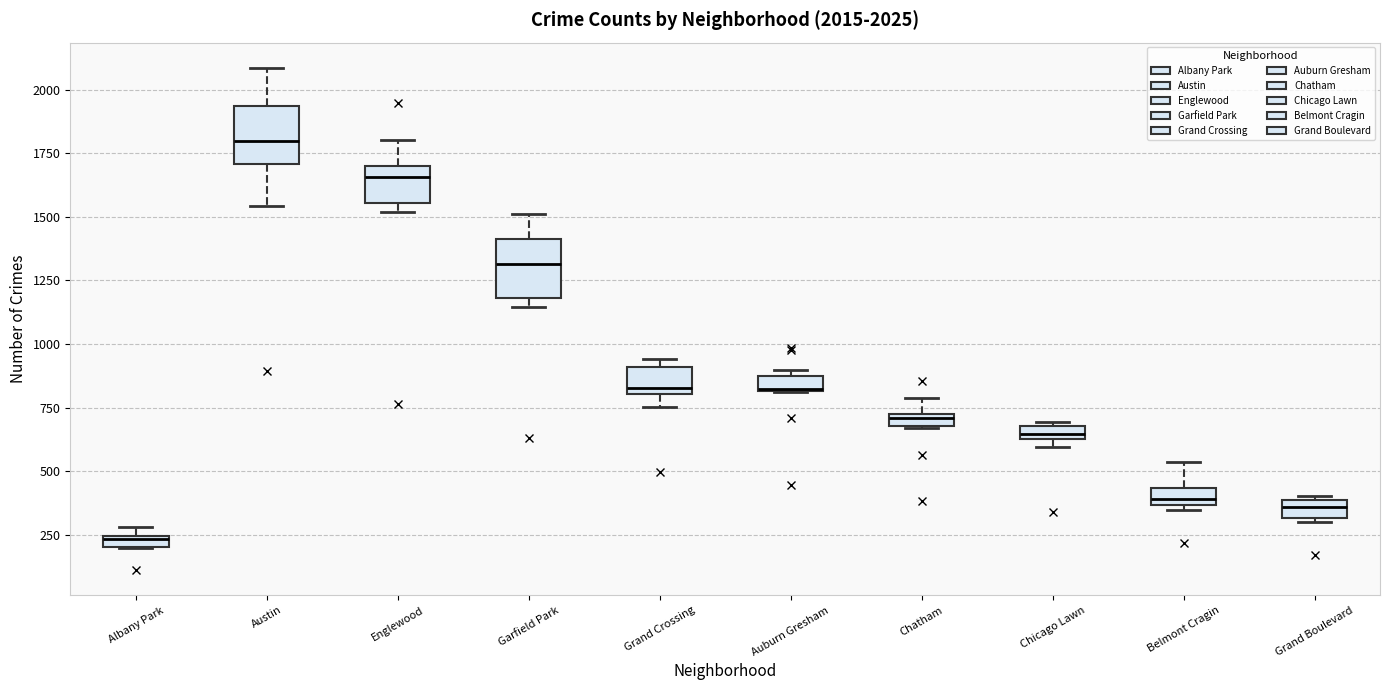

Which box has the highest median line?

Austin